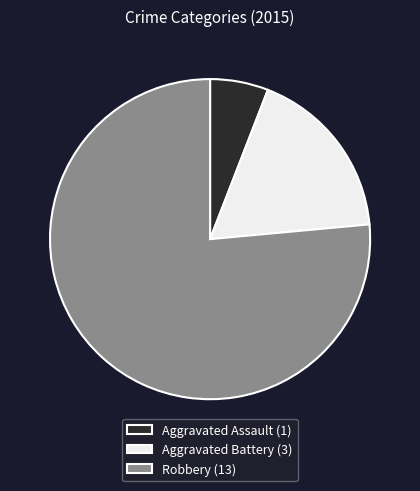

Is there any slice that represents more than half of the pie?

Yes